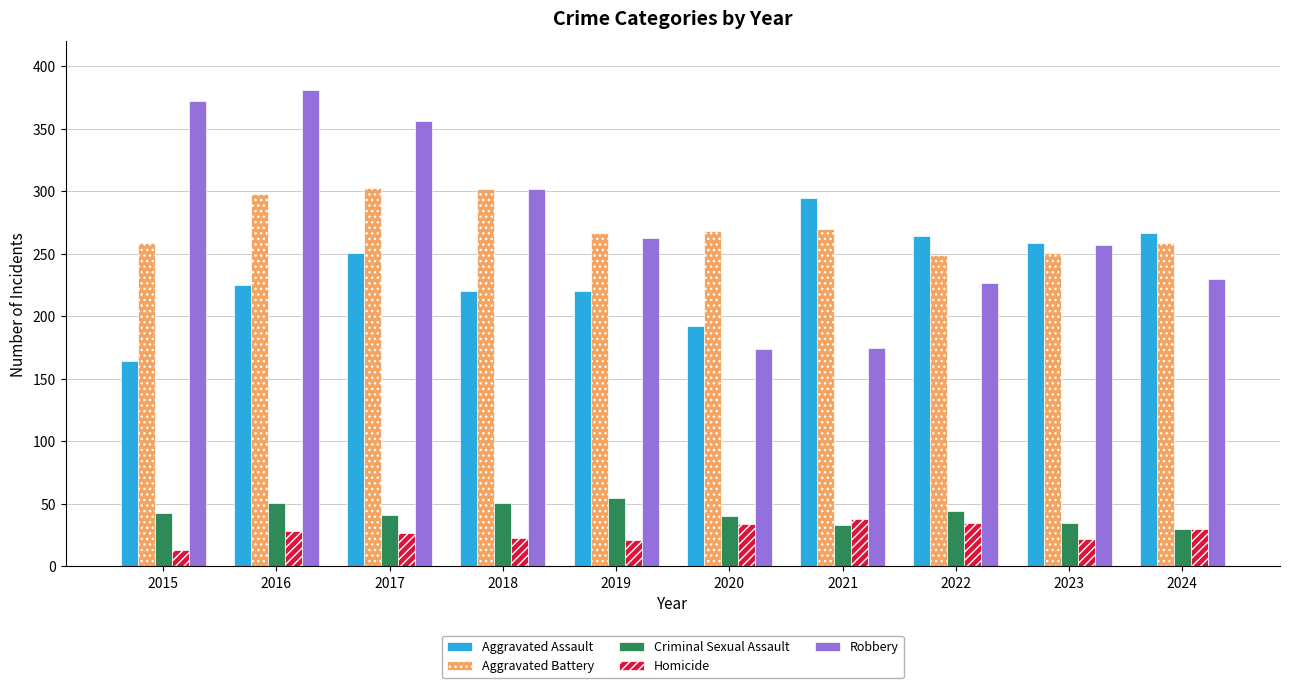

The Robbery series shows 356 at 2017. True or false?

True